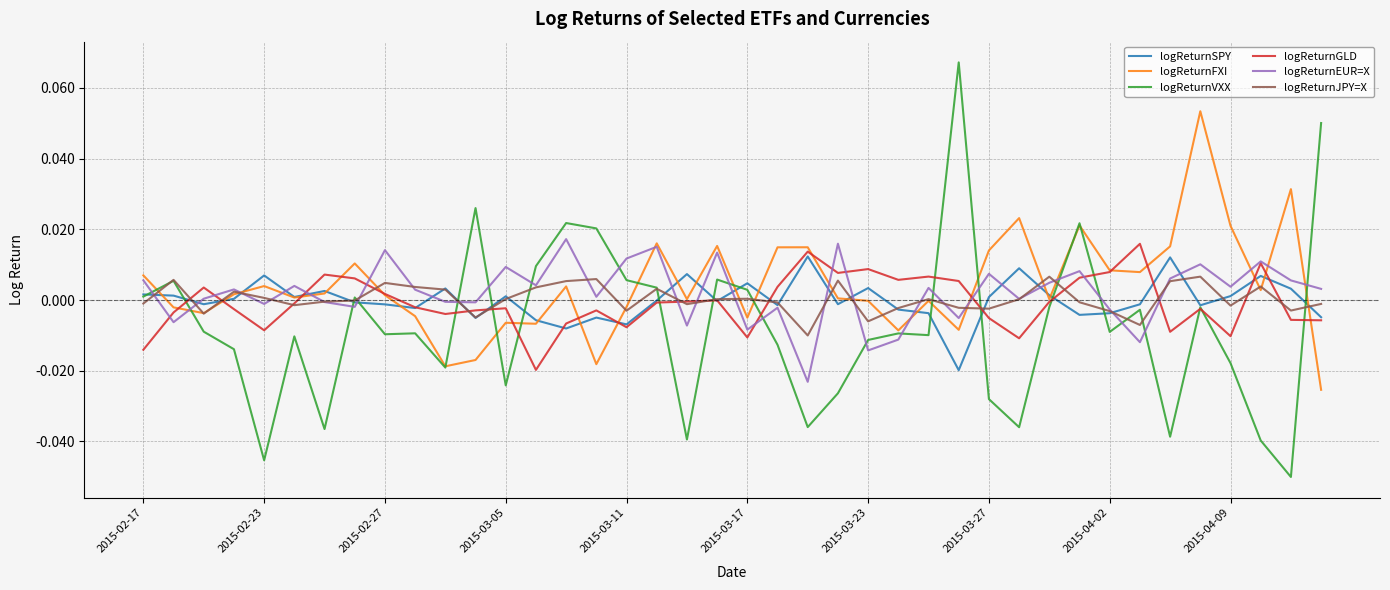

At how many categories does at least one series exceed 0?

40